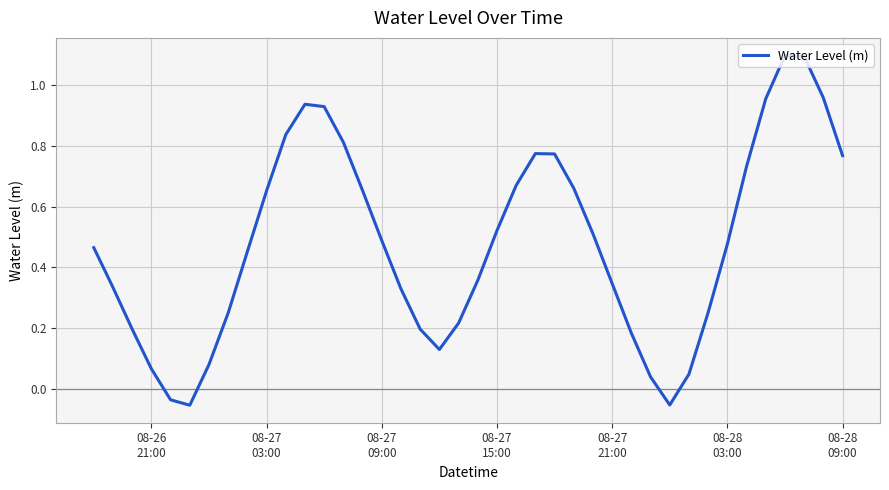

What is the greatest value displayed?

1.1